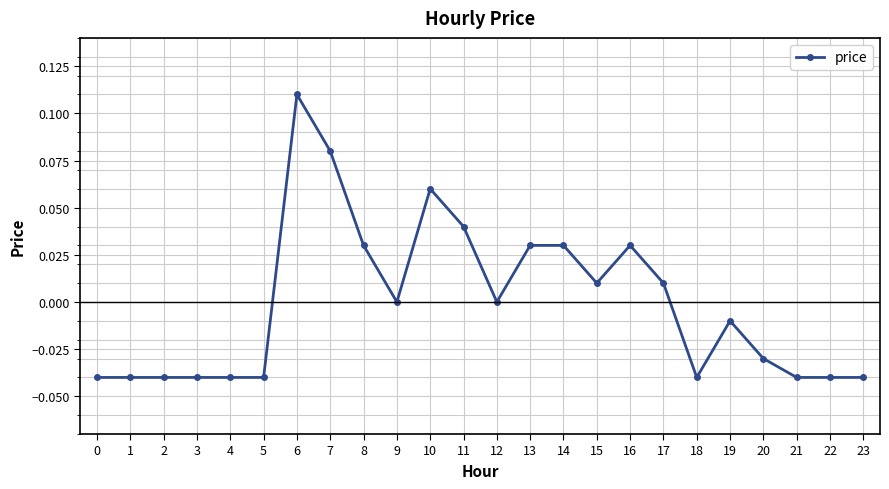

Which has a higher value, 15 or 8?

8